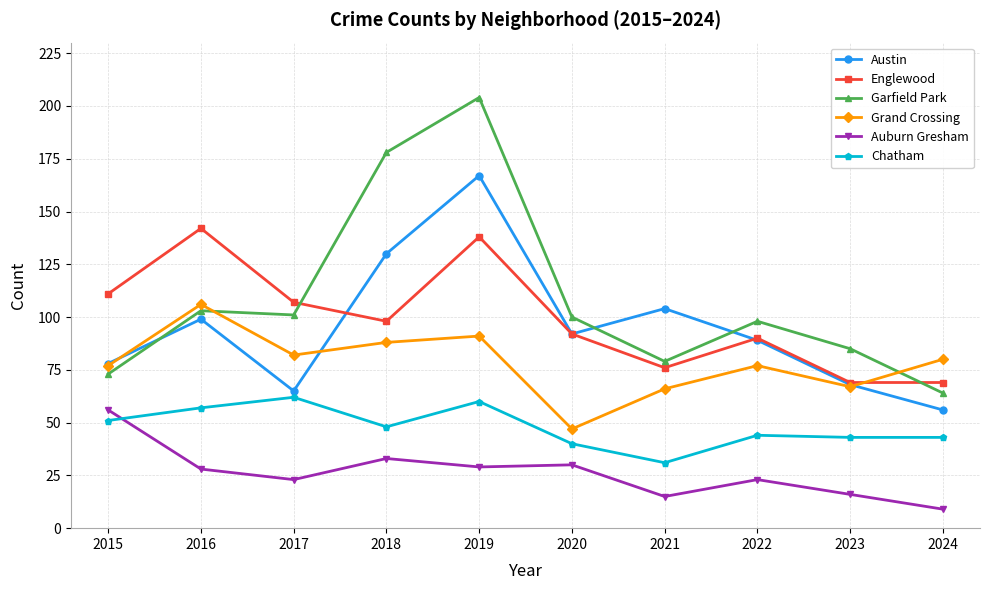

At which category is the sum across all series the highest?

2019